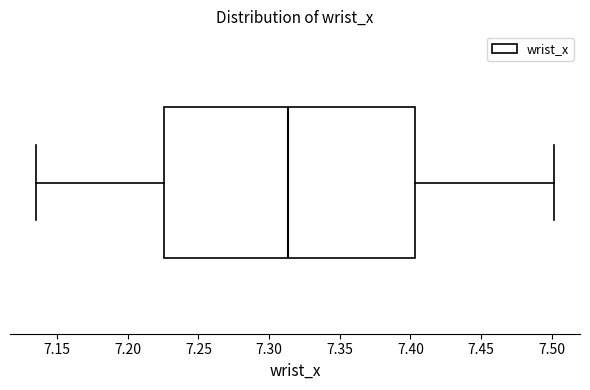

Read this box plot against the x-axis: the position of the median line, the range covered by the box, and the ends of both whiskers. The values are not printed on the chart, so give them approximately, as read against the axis.

median 7.315, box 7.225 to 7.405, whiskers 7.135 to 7.500